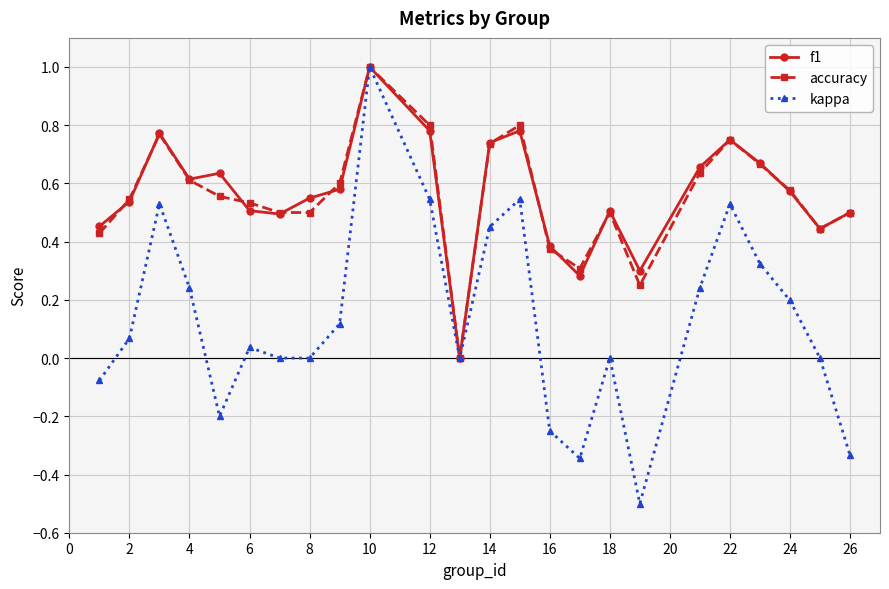

True or false: accuracy has more than 1 points higher than both neighbors.

True